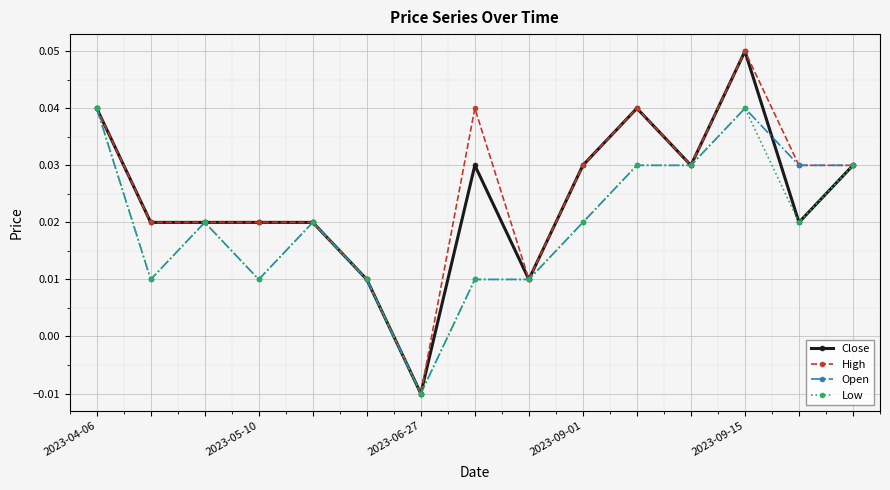

At how many categories does at least one series exceed 0?

14